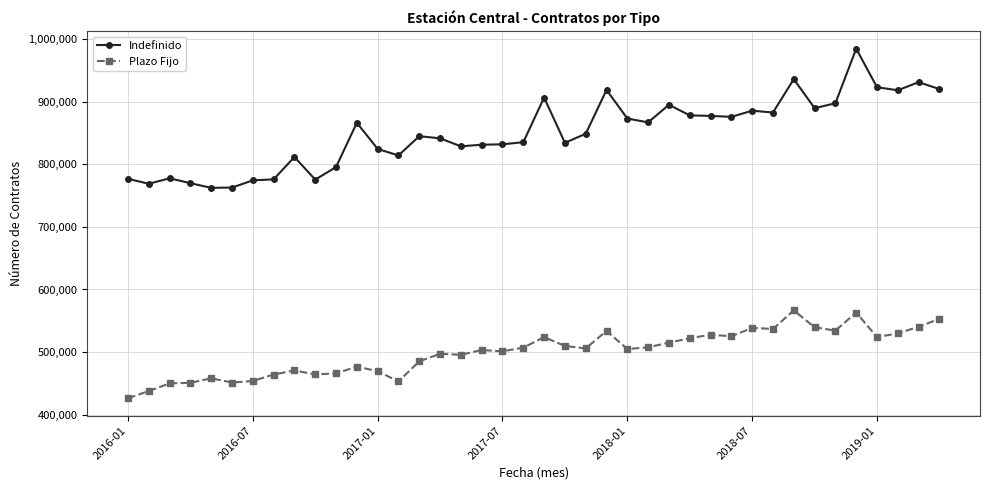

At how many categories does at least one series exceed 745294?

40